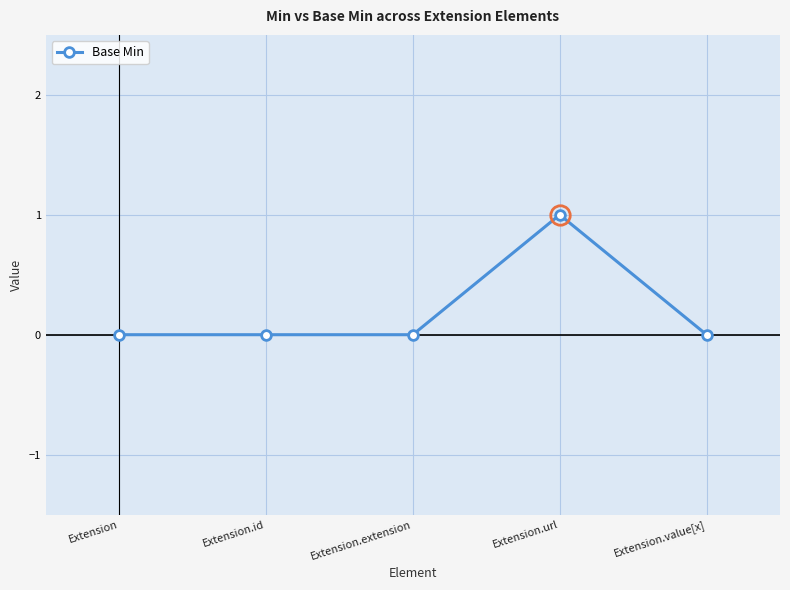

Reading right to left, list all the values displayed in this chart.

Extension.value[x]=0	Extension.url=1	Extension.extension=0	Extension.id=0	Extension=0